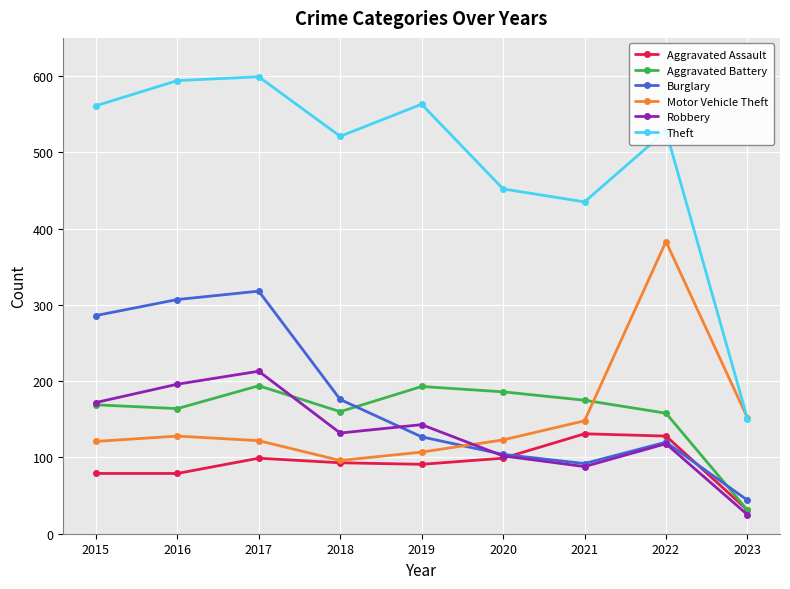

Count the number of data series in this chart.

6